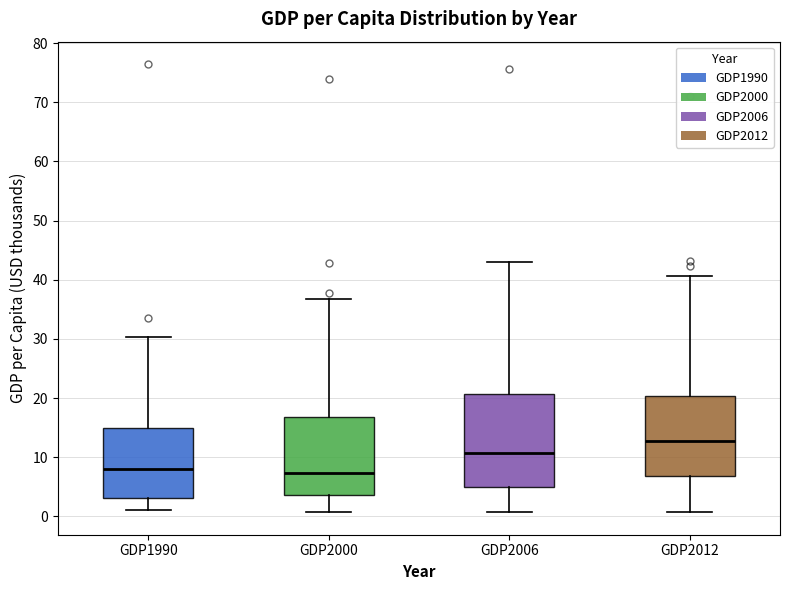

Where is the upper edge of the box for GDP2012 on the y-axis? The values are not printed on the chart, so give them approximately, as read against the axis.

20